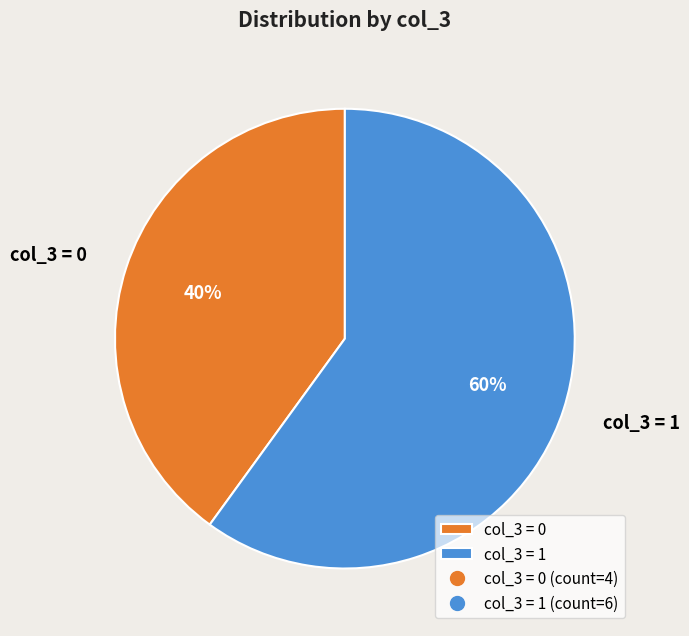

Is there any slice that represents more than half of the pie?

Yes